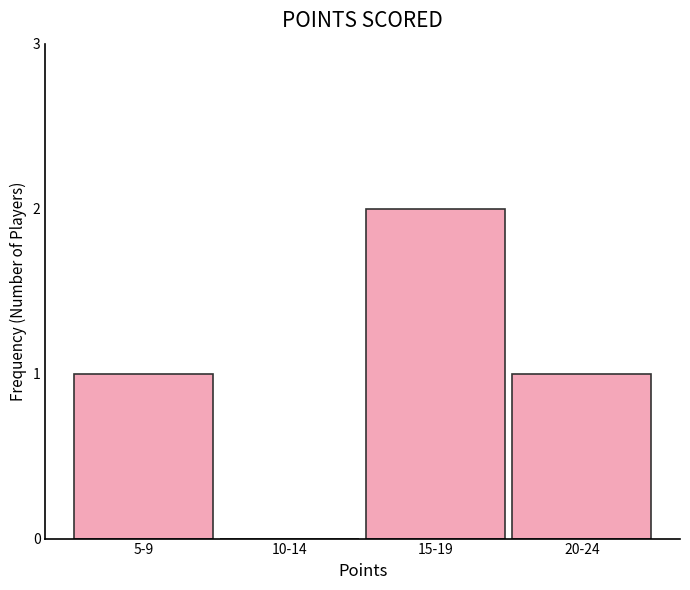

Reading right to left, extract all data points from this chart.

20-24=1	15-19=2	10-14=0	5-9=1